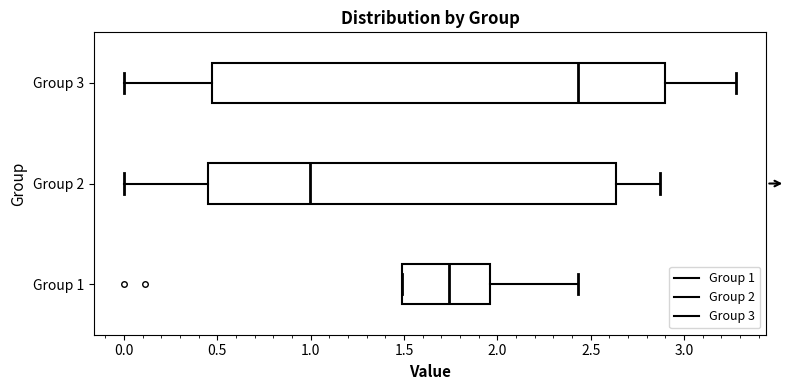

Where is the right edge of the box for Group 2 on the x-axis? The values are not printed on the chart, so give them approximately, as read against the axis.

2.65